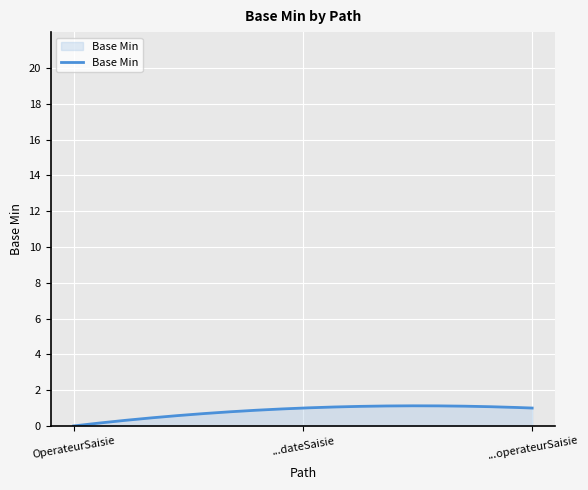

Does the chart have visible grid lines?

Yes